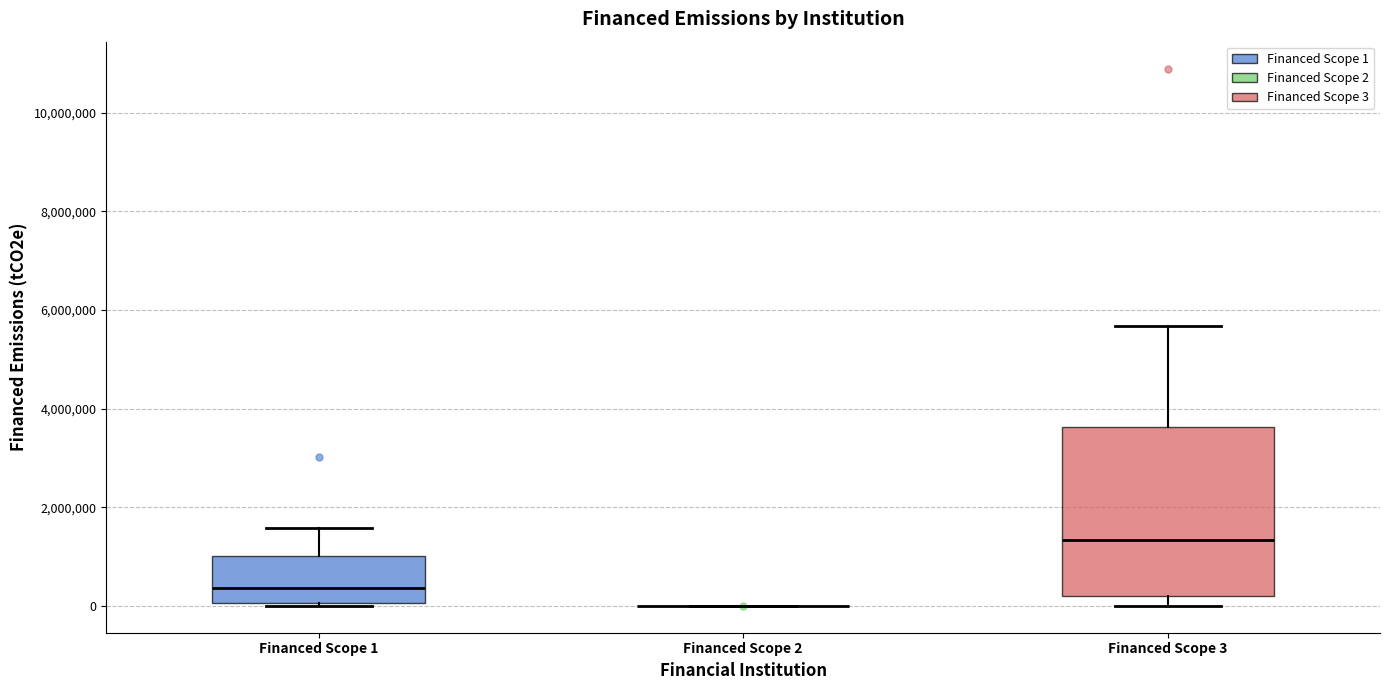

Which box is the tallest, from its lower edge to its upper edge?

Financed Scope 3